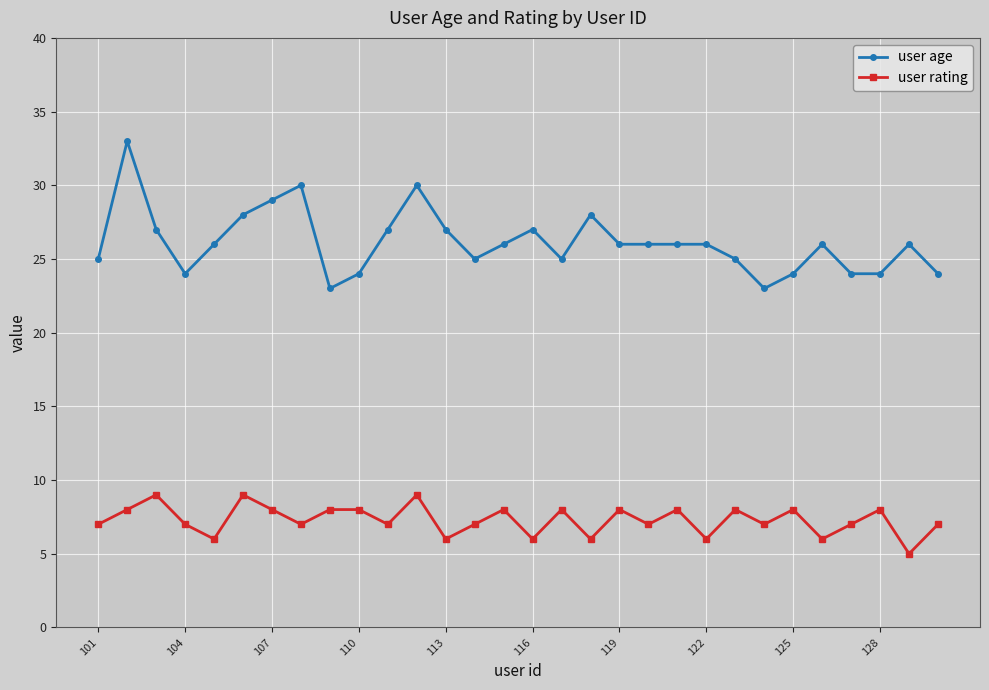

How many distinct data groups are displayed?

2